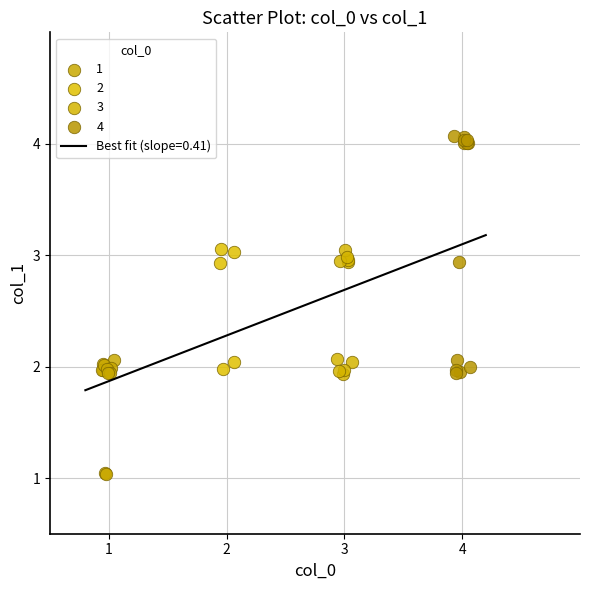

Which series has the widest spread of Y values?

4